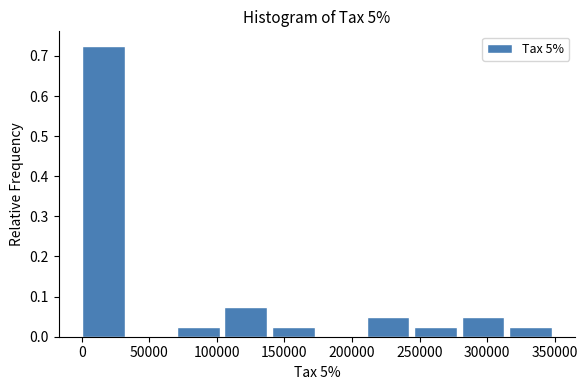

Reading left to right, transcribe this chart: for each bar, give the range it covers on the x-axis and its height. Neither the bar edges nor the heights are printed on the chart, so give them approximately, as read against the axes.

0 to 35000: 0.73
35000 to 70000: 0
70000 to 105000: 0.03
105000 to 140000: 0.08
140000 to 175000: 0.03
175000 to 210000: 0
210000 to 245000: 0.05
245000 to 280000: 0.03
280000 to 315000: 0.05
315000 to 350000: 0.03